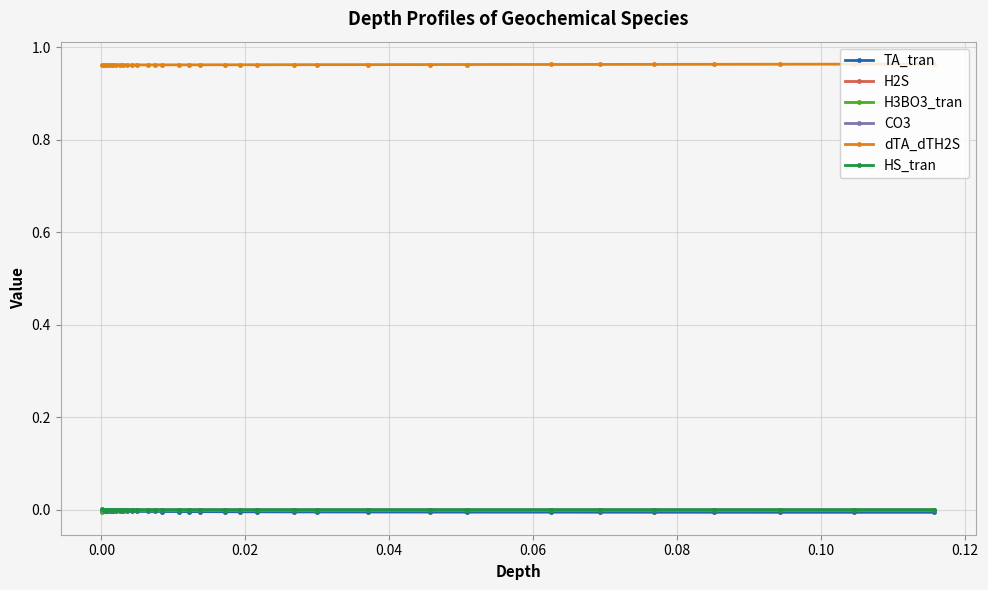

Which series has the largest total across all categories?

dTA_dTH2S